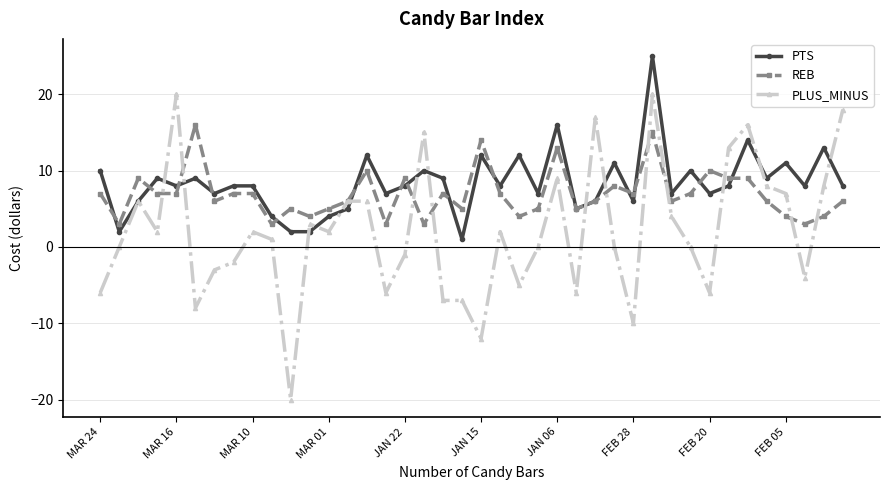

List the series in order of their peak value, highest first.

PTS, PLUS_MINUS, REB